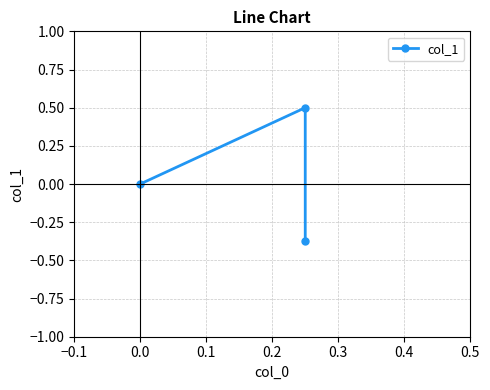

How many categories are shown in the chart?

3